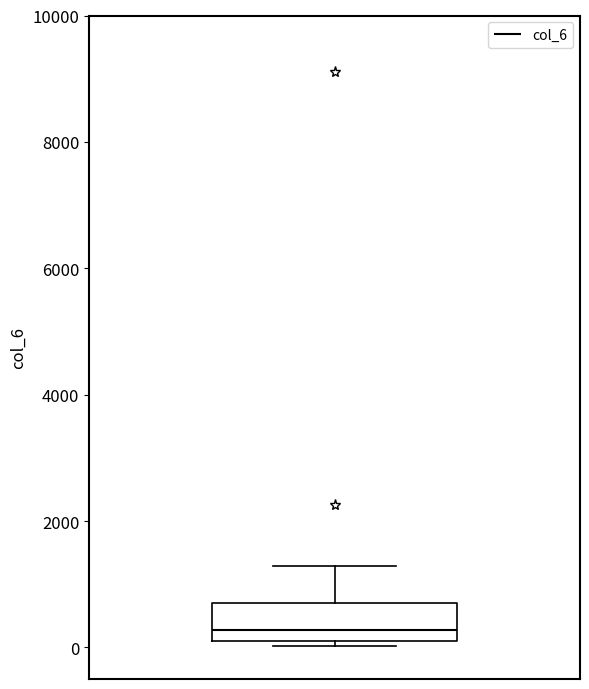

Where is the lower edge of the box on the y-axis? The values are not printed on the chart, so give them approximately, as read against the axis.

200